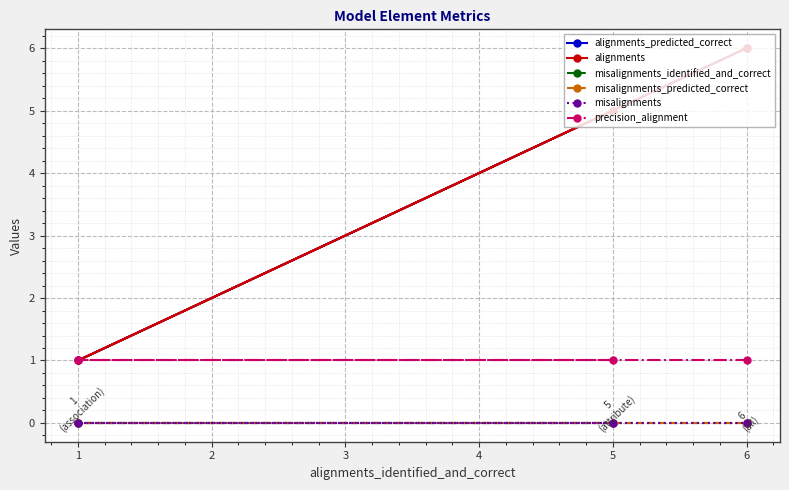

How many alignments_predicted_correct values are between 1 and 6?

3